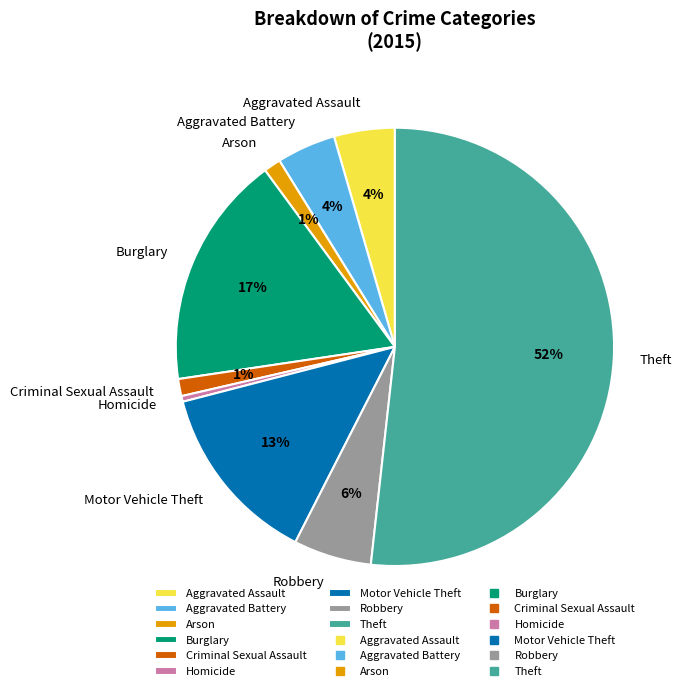

Count the number of slices in the pie.

9